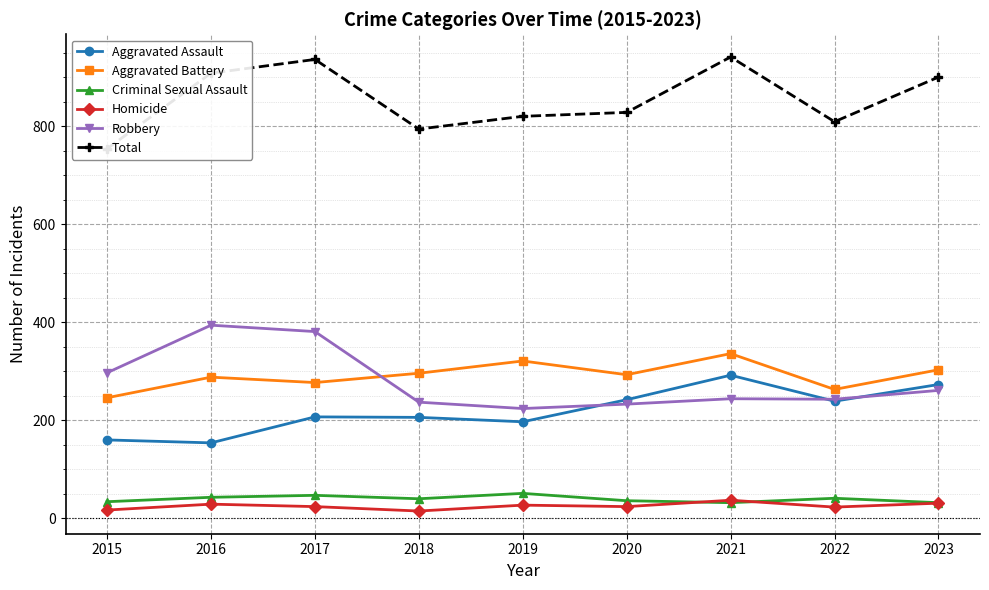

Is the value of Robbery at 2016 greater than the value of Total at 2021?

No